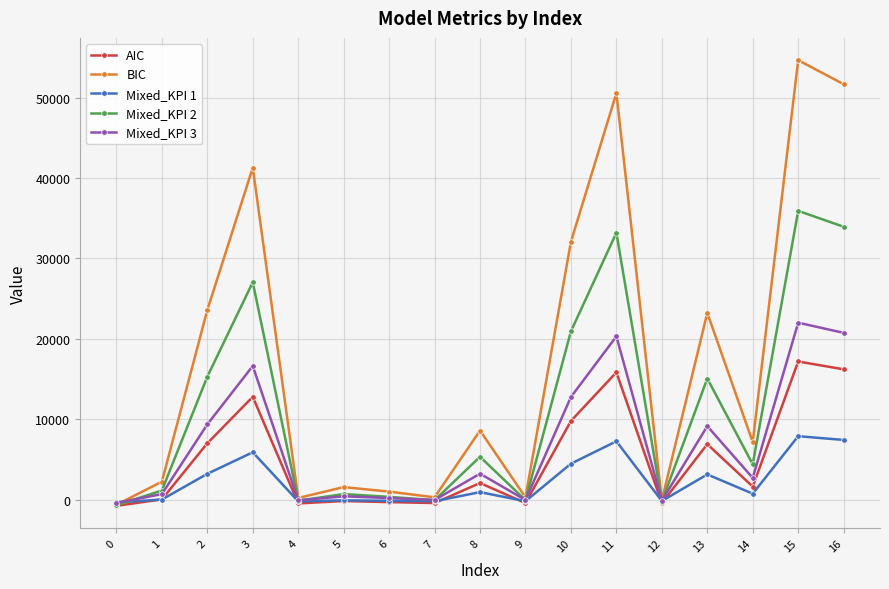

Which series ends up on top after the final intersection of Mixed_KPI 3 and Mixed_KPI 1?

Mixed_KPI 3